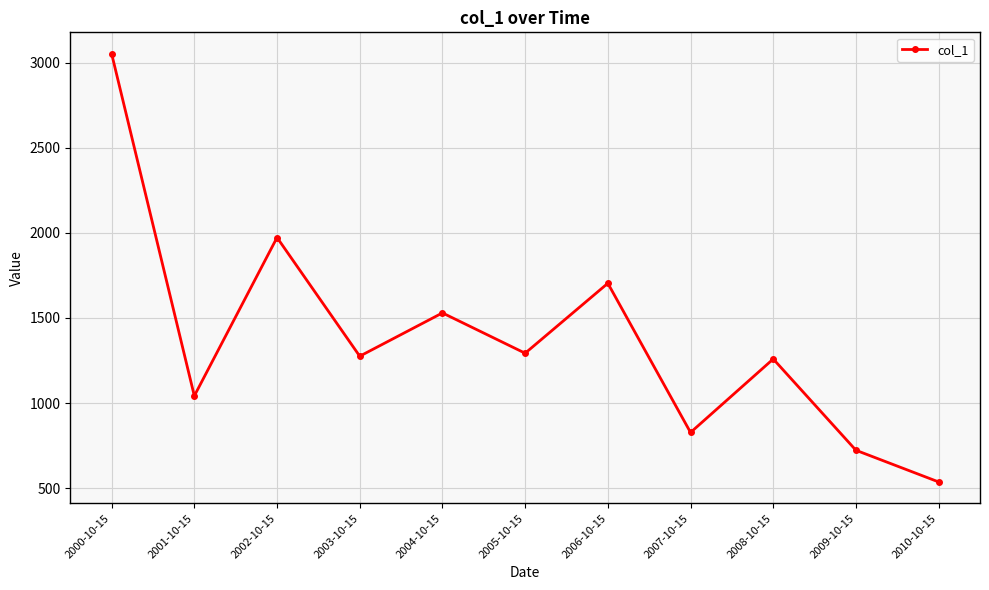

Between 2003-10-15 and 2000-10-15, which is larger?

2000-10-15